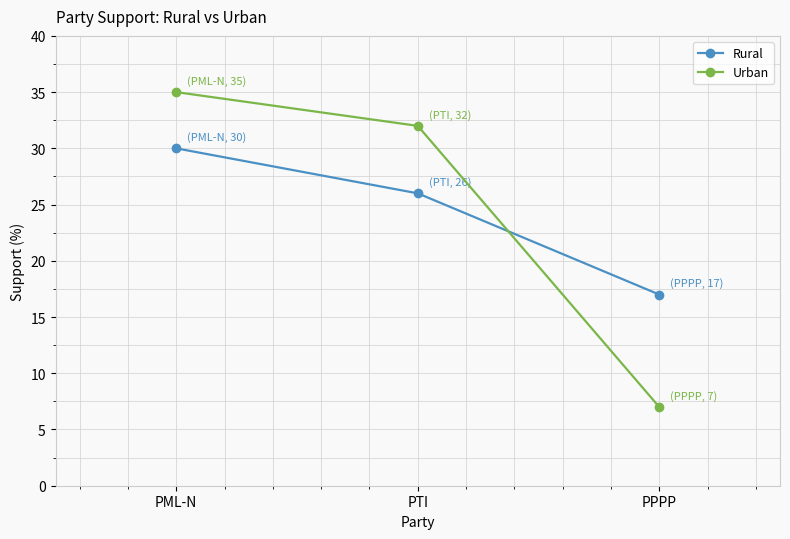

Reading left to right, transcribe all the data shown in this chart.

Rural: PML-N=30	PTI=26	PPPP=17
Urban: PML-N=35	PTI=32	PPPP=7